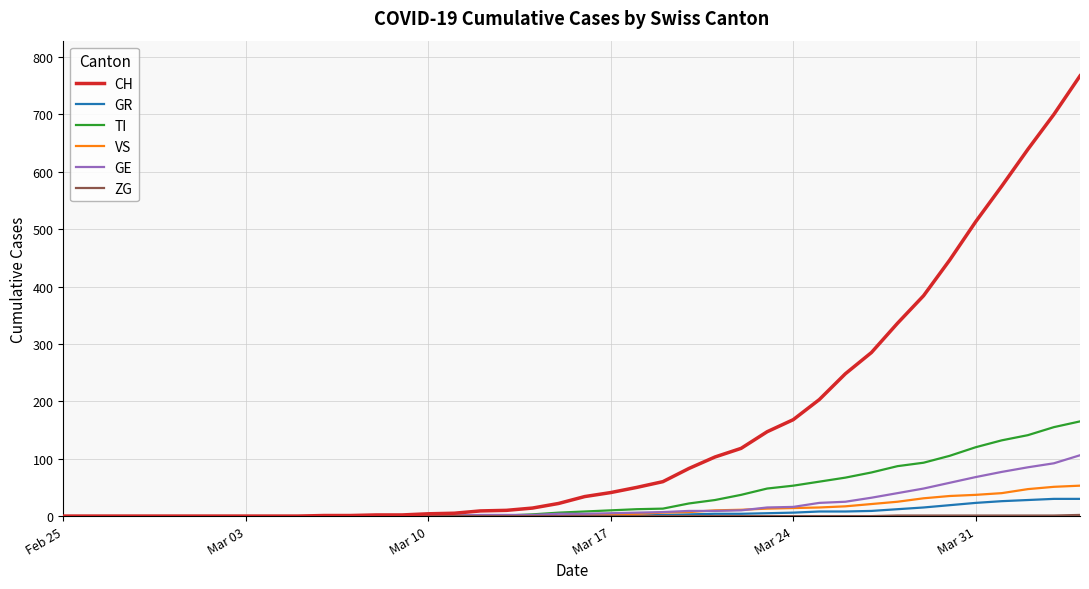

Which series has the widest spread of values?

CH